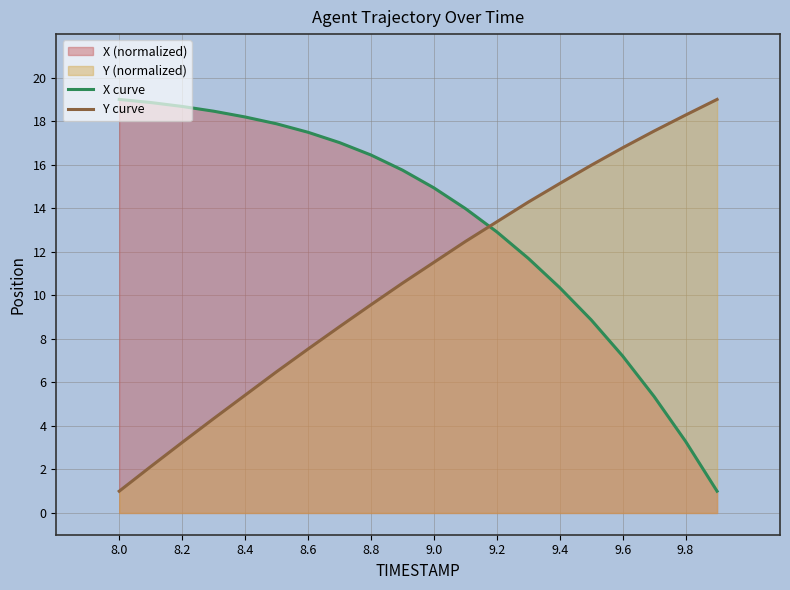

True or false: Y curve has a value of 7.5 at 8.6.

True